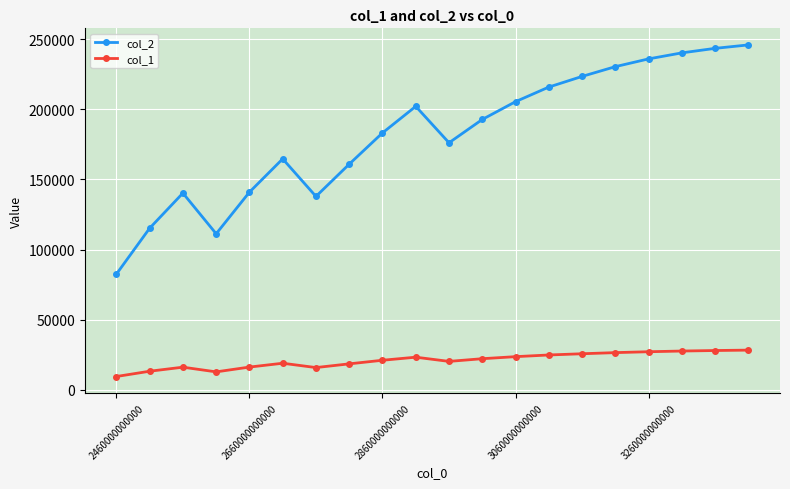

List the series in order of their overall mean, lowest first.

col_1, col_2